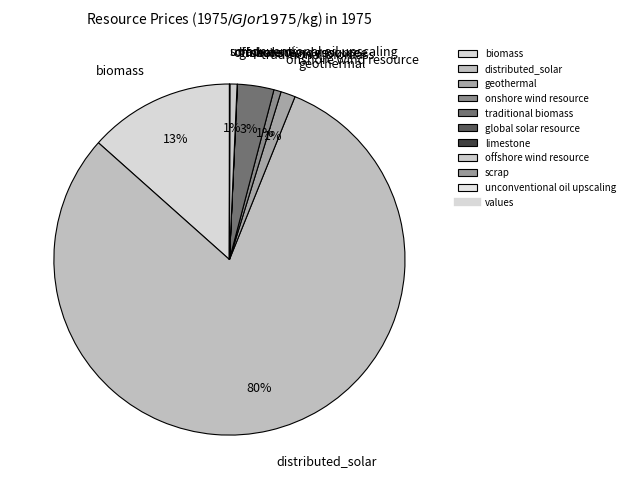

To the nearest percent, what is the average slice percentage?

10%